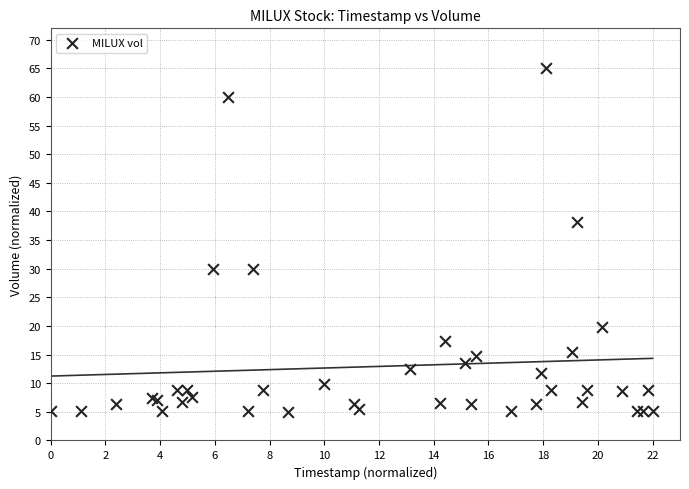

What Y value in the scatter plot is closest to 35?

38.2